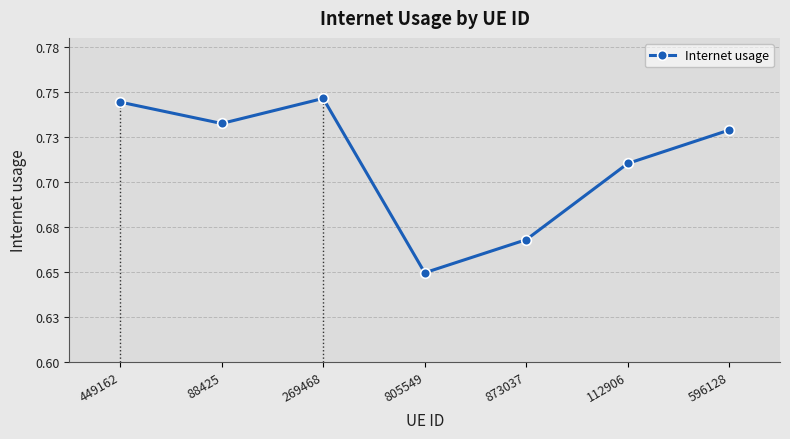

What is the maximum value shown in the chart?

0.7